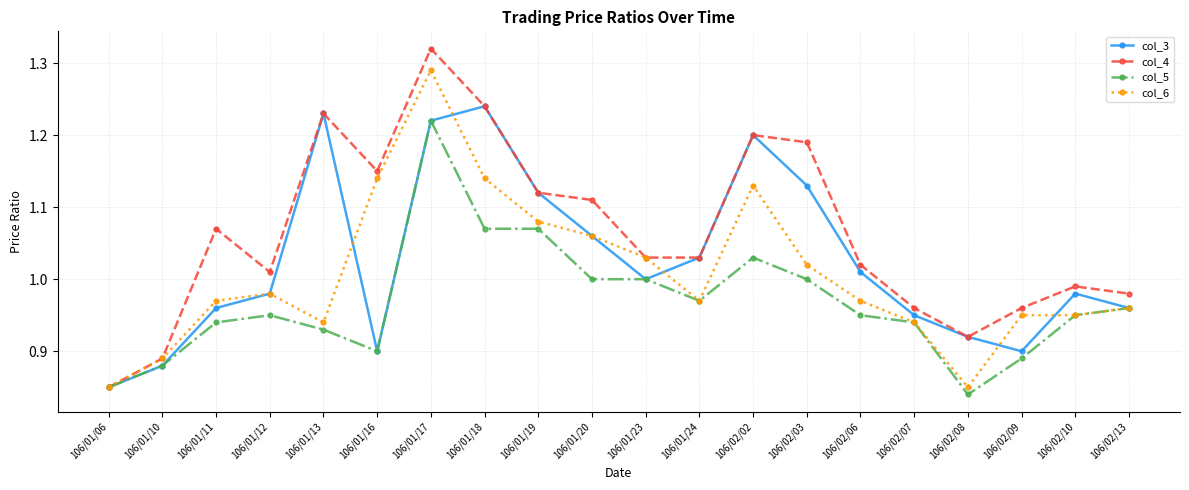

What is the difference between the second highest and minimum values in the col_4 series?

0.4